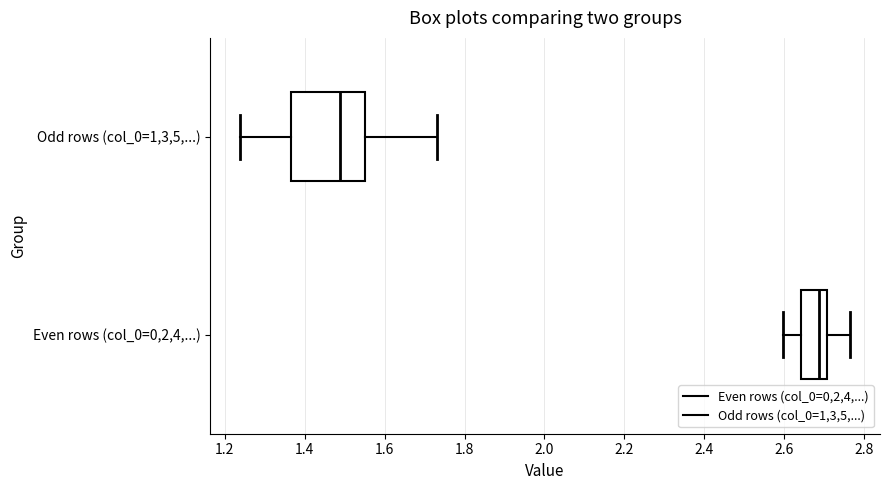

Where does the left whisker of the box for Even rows (col_0=0,2,4,...) end on the x-axis? The values are not printed on the chart, so give them approximately, as read against the axis.

2.60